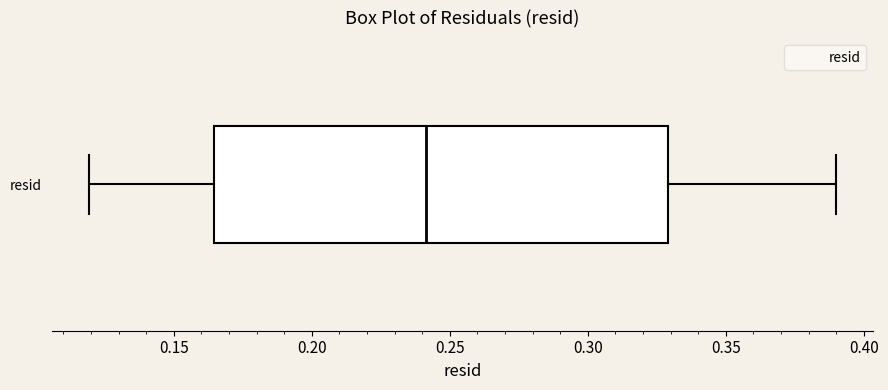

Where does the median line of the box for resid sit on the x-axis? The values are not printed on the chart, so give them approximately, as read against the axis.

0.240